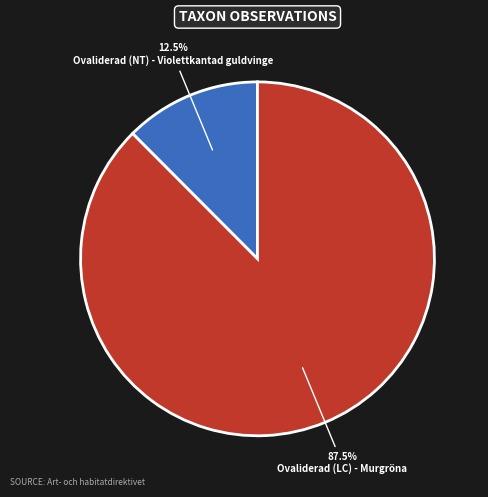

Which slice represents more than half of the pie?

Ovaliderad (LC) - Murgröna